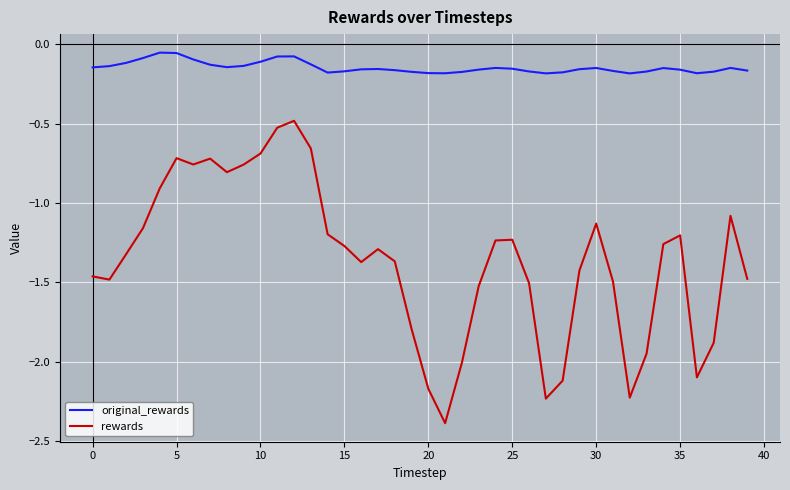

In rewards, how many points are higher than both neighbors (excluding endpoints)?

8